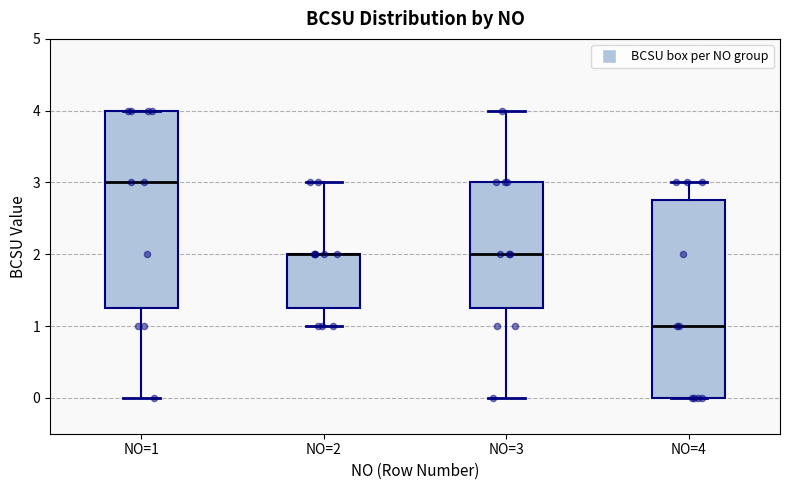

Where does the upper whisker of the box for NO=4 end on the y-axis? The values are not printed on the chart, so give them approximately, as read against the axis.

3.0